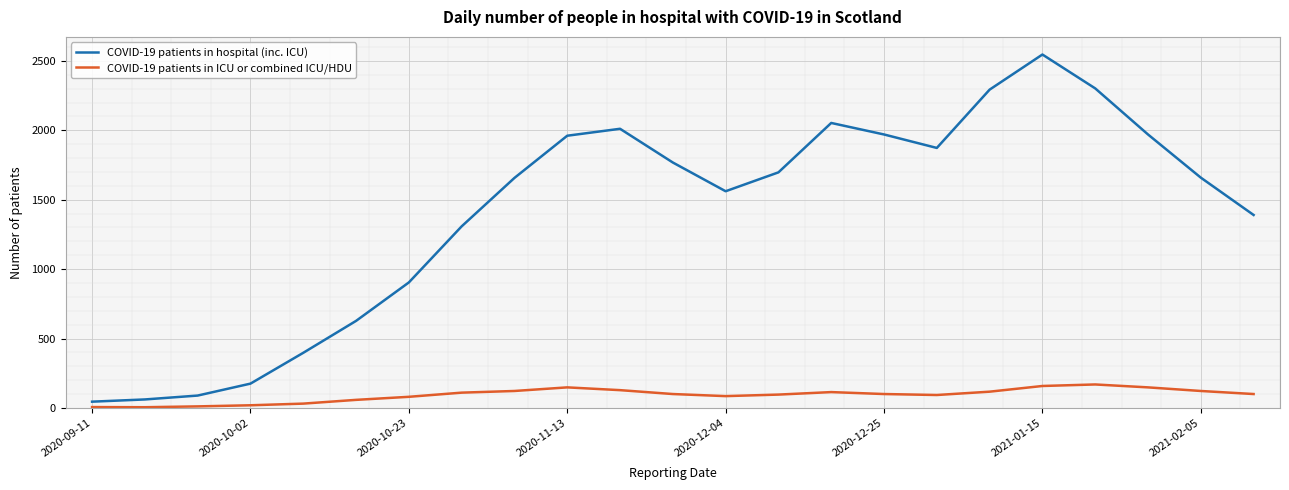

Is this an area chart (filled region under the line)?

No